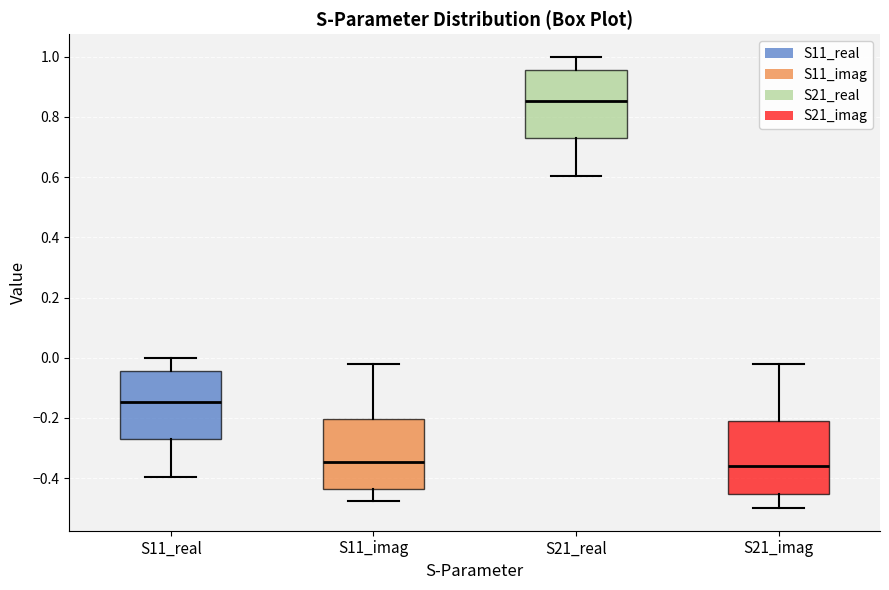

Reading left to right, transcribe this box plot: for each box, give where its median line is, the range the box spans, and where its two whiskers end, as read against the y-axis. The values are not printed on the chart, so give them approximately, as read against the axis.

S11_real: median -0.14, box -0.28 to -0.04, whiskers -0.40 to 0.00
S11_imag: median -0.34, box -0.44 to -0.20, whiskers -0.48 to -0.02
S21_real: median 0.86, box 0.72 to 0.96, whiskers 0.60 to 1.00
S21_imag: median -0.36, box -0.46 to -0.20, whiskers -0.50 to -0.02